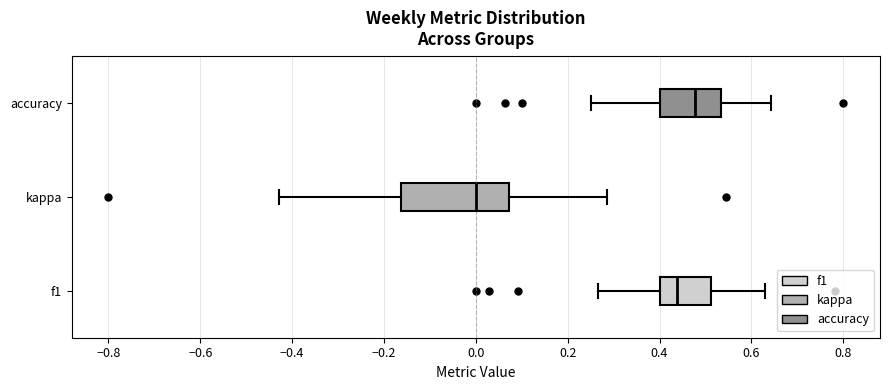

Reading bottom to top, transcribe this box plot: for each box, give where its median line is, the range the box spans, and where its two whiskers end, as read against the x-axis. The values are not printed on the chart, so give them approximately, as read against the axis.

f1: median 0.44, box 0.40 to 0.52, whiskers 0.26 to 0.62
kappa: median 0.00, box -0.16 to 0.08, whiskers -0.42 to 0.28
accuracy: median 0.48, box 0.40 to 0.54, whiskers 0.26 to 0.64